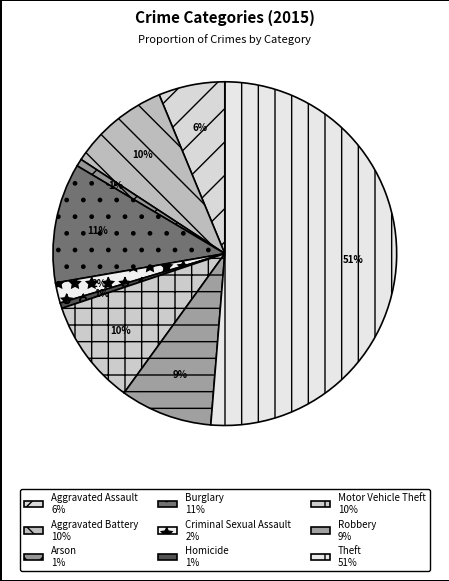

Count the number of slices in the pie.

9